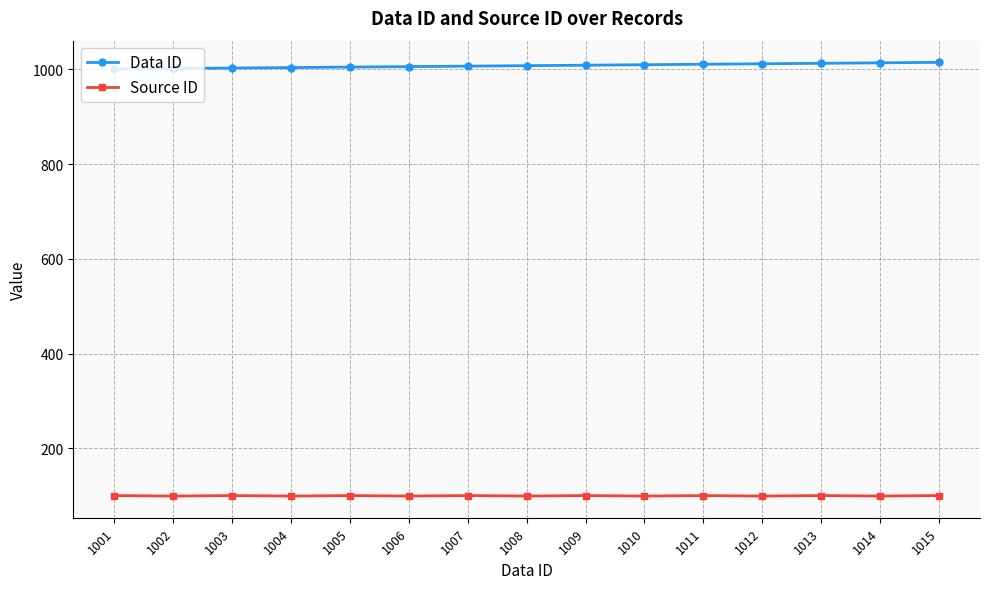

Is the value of Data ID at 1011 greater than the value of Source ID at 1005?

Yes